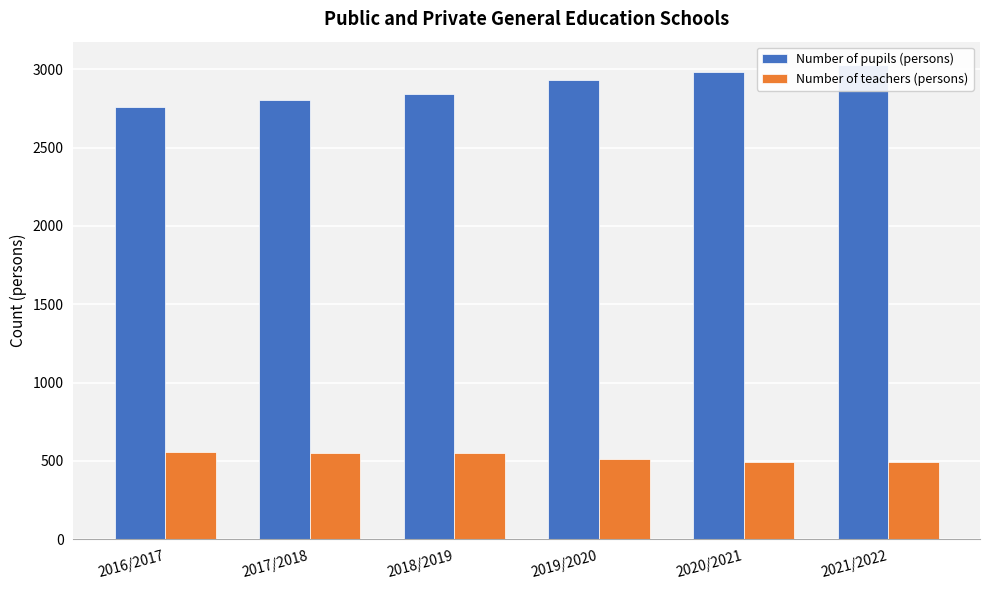

List the series in order of their peak value, highest first.

Number of pupils (persons), Number of teachers (persons)